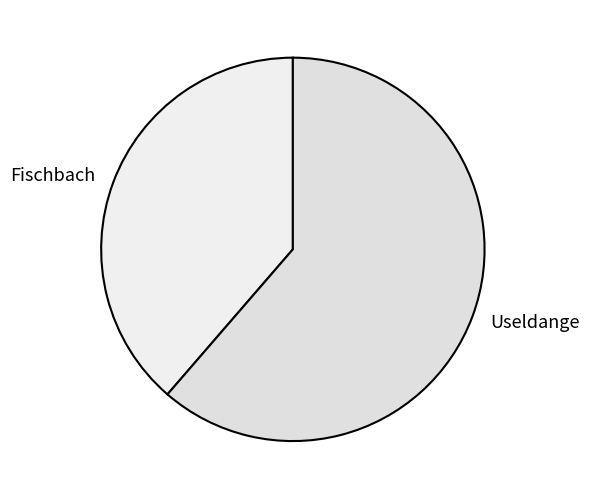

Is there a majority slice in this chart?

Yes